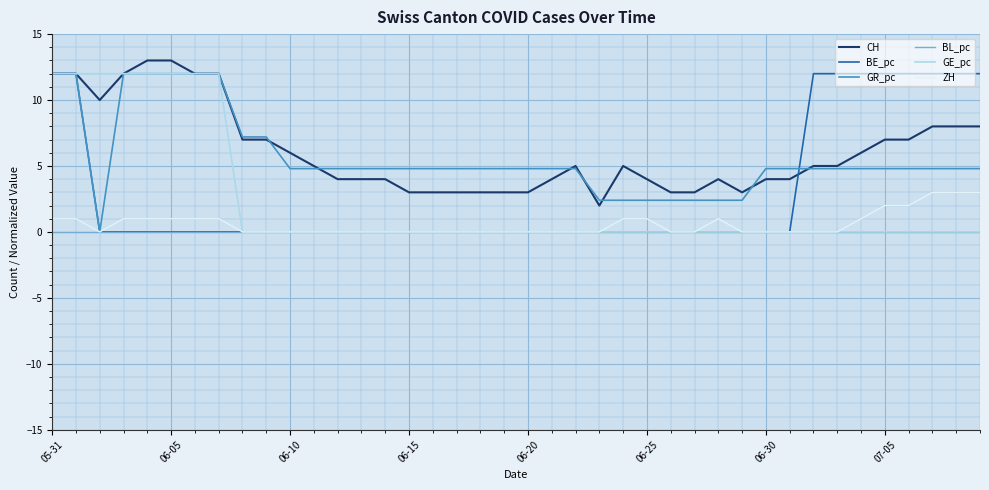

What is the highest value of the GR_pc series?

12.0